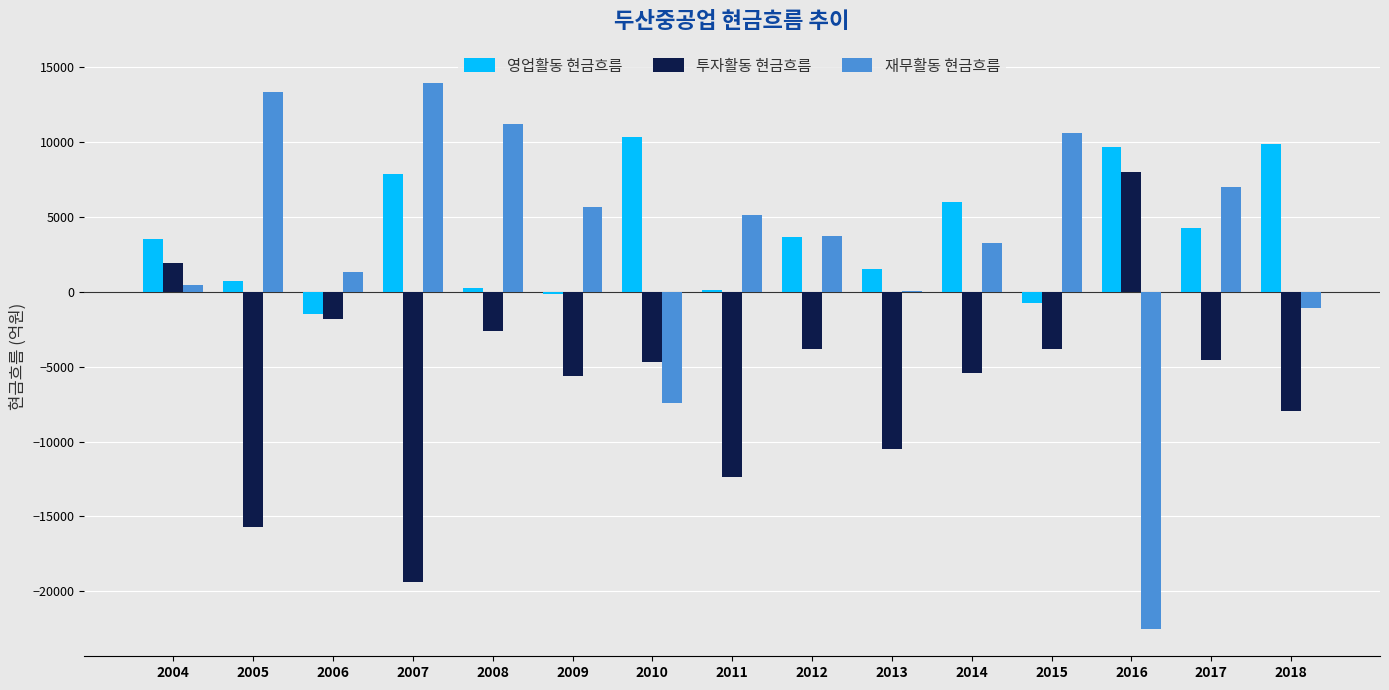

At which label does 재무활동 현금흐름 reach its peak?

2007